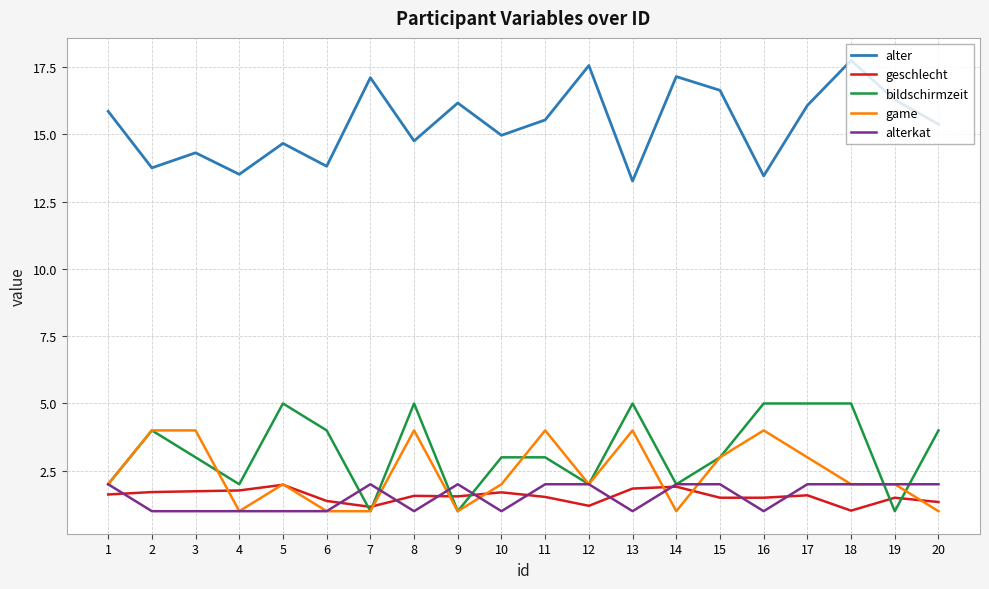

After their last crossing, which series has the higher values: geschlecht or alterkat?

alterkat